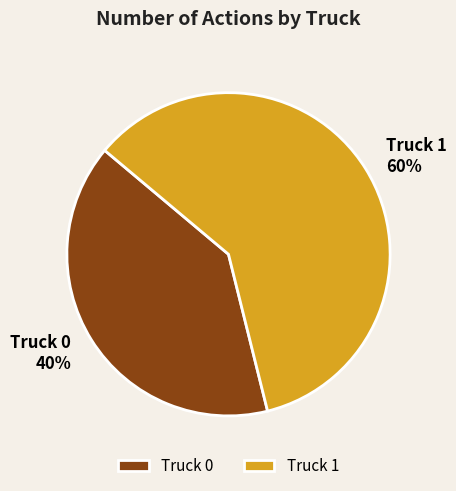

Does Truck 1 represent more than half of the total?

Yes